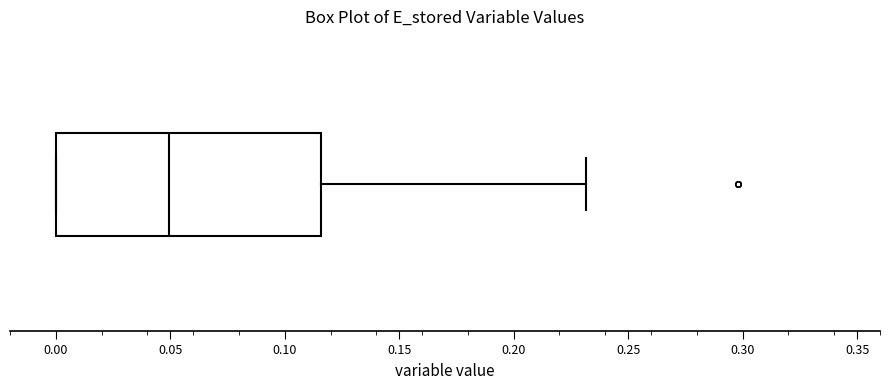

Read this box plot against the x-axis: the position of the median line, the range covered by the box, and the ends of both whiskers. The values are not printed on the chart, so give them approximately, as read against the axis.

median 0.050, box 0.000 to 0.115, whiskers 0.000 to 0.230